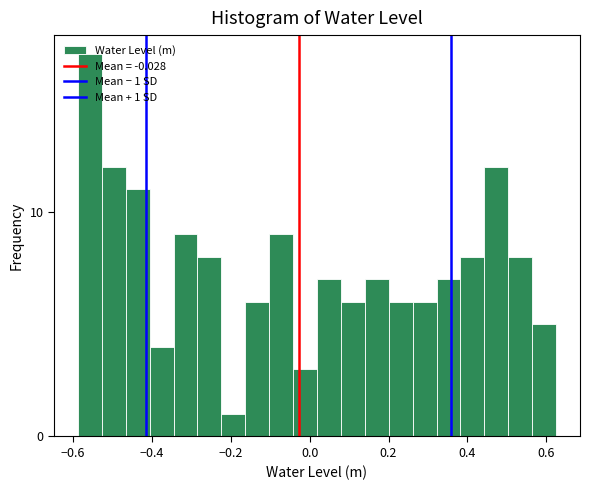

Read against the x-axis, roughly where is the centre of the tallest bar?

-0.56